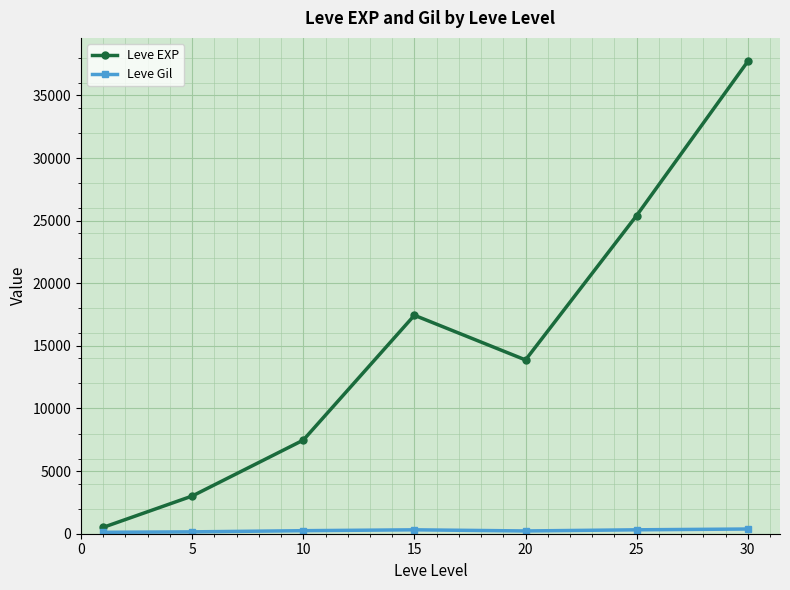

What is the difference between the maximum and minimum values in the Leve EXP series?

37204.8